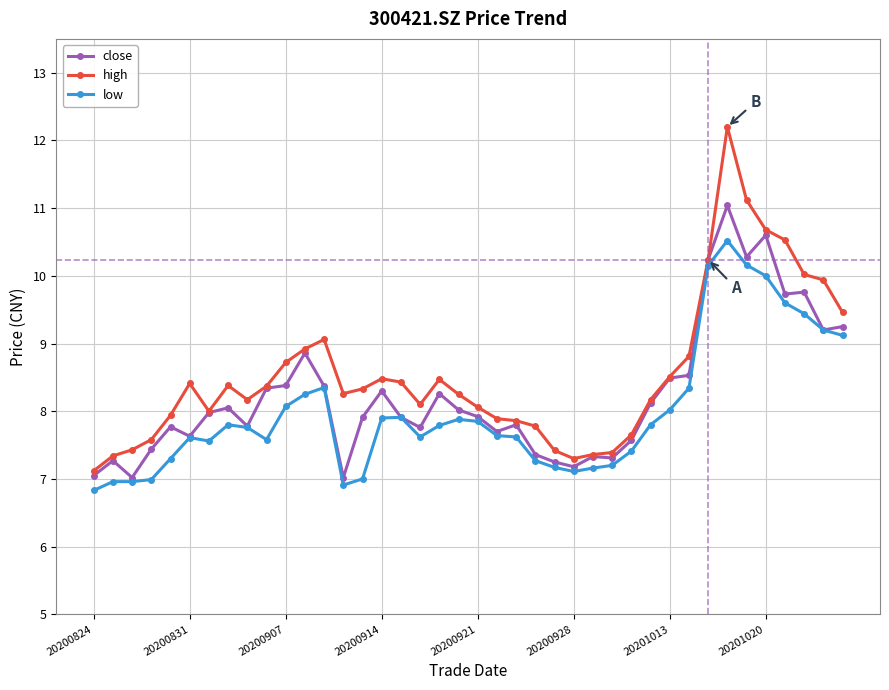

Which series has the largest range (max minus min)?

high